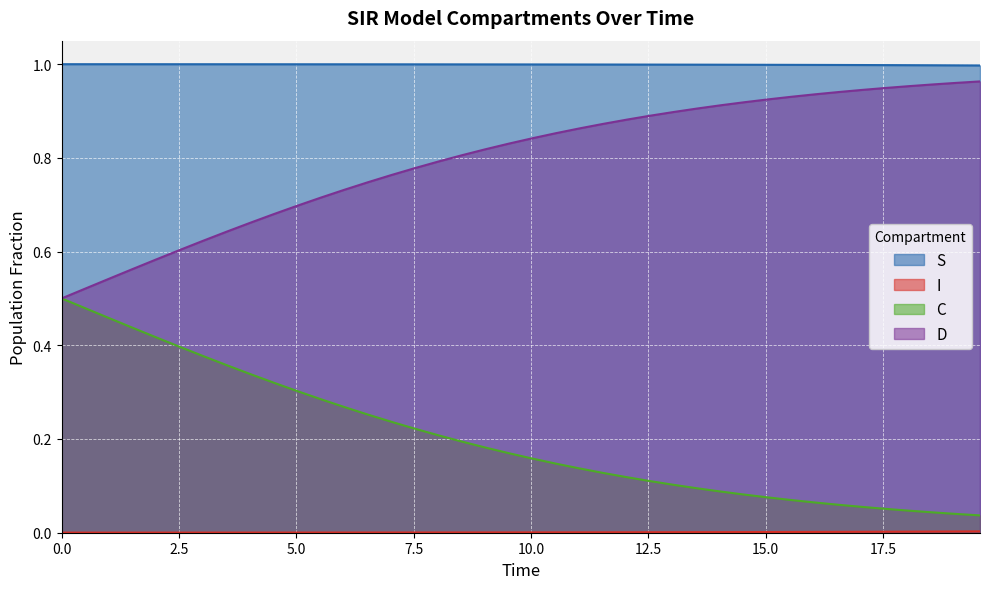

What is the greatest value displayed?

1.0